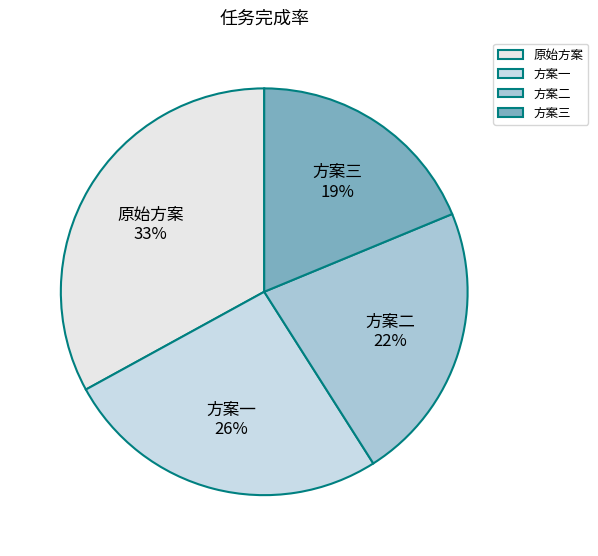

True or false: 方案三 accounts for 19% of the total.

True